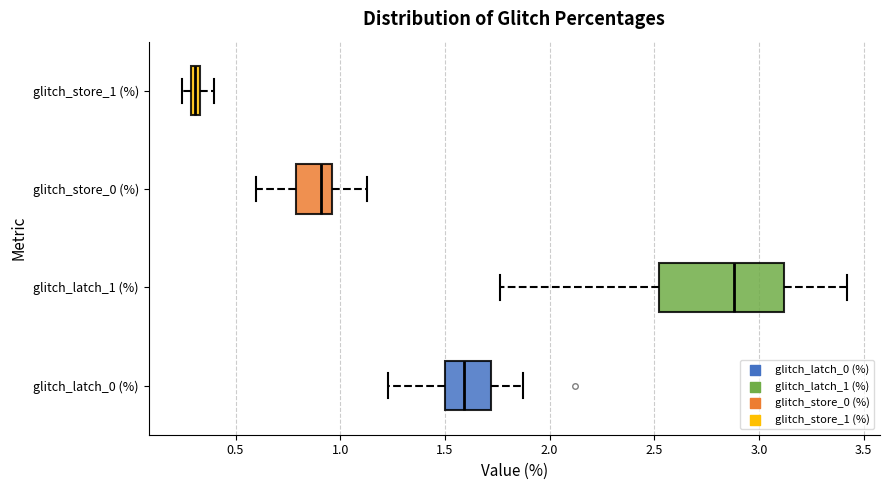

Which box is the widest, from its left edge to its right edge?

glitch_latch_1 (%)